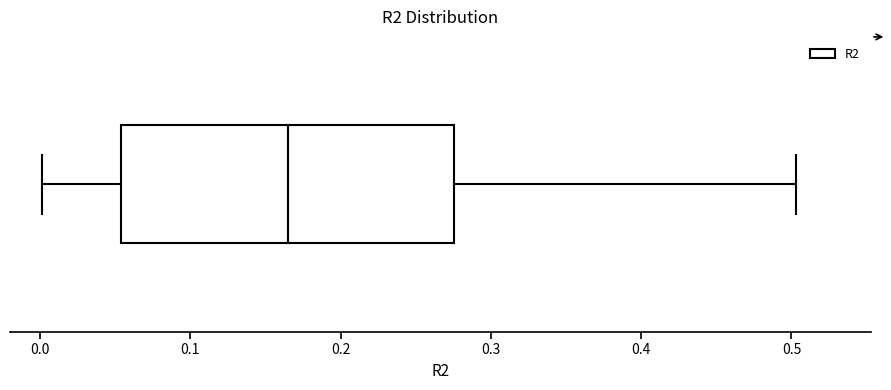

Read this box plot against the x-axis: the position of the median line, the range covered by the box, and the ends of both whiskers. The values are not printed on the chart, so give them approximately, as read against the axis.

median 0.16, box 0.05 to 0.28, whiskers 0.00 to 0.50